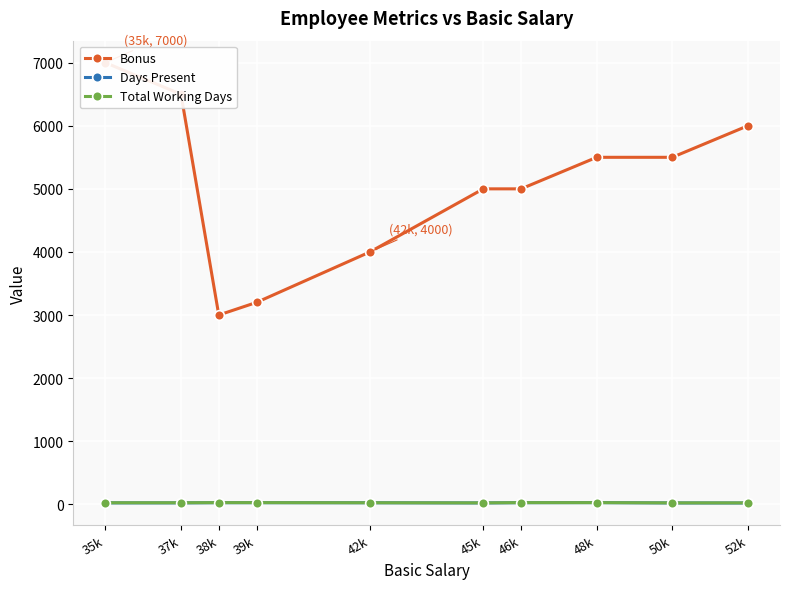

True or false: Total Working Days has more than 0 interior local peaks.

False